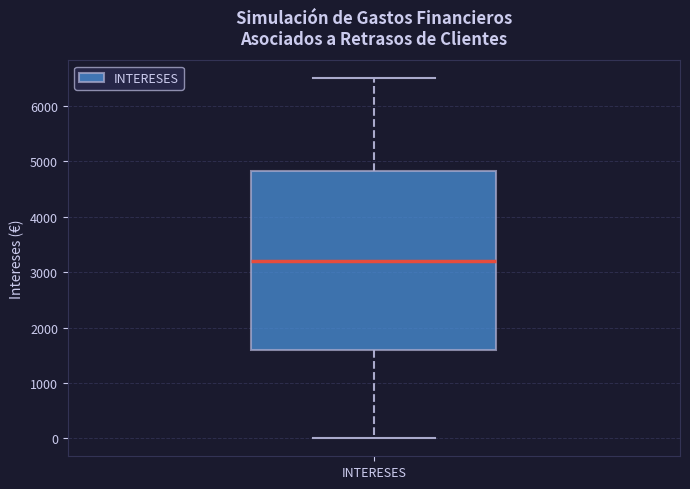

Transcribe this box plot: give where the median line is, the range the box spans, and where the two whiskers end, as read against the y-axis. The values are not printed on the chart, so give them approximately, as read against the axis.

median 3200, box 1600 to 4800, whiskers 0 to 6500